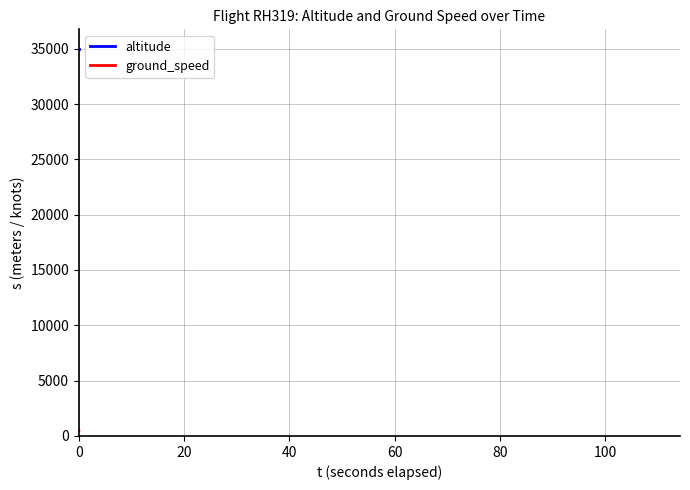

Where is the first local minimum for ground_speed?

20